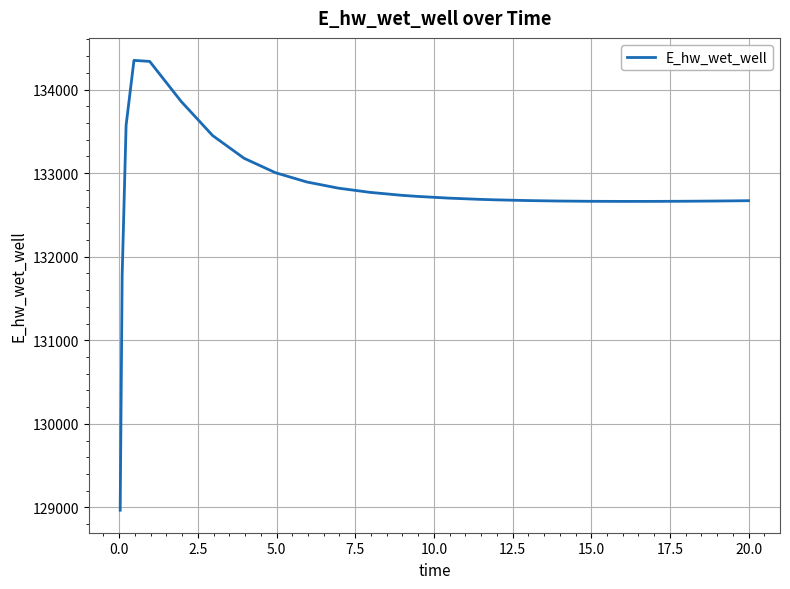

What is the difference between the maximum and minimum values?

5382.8